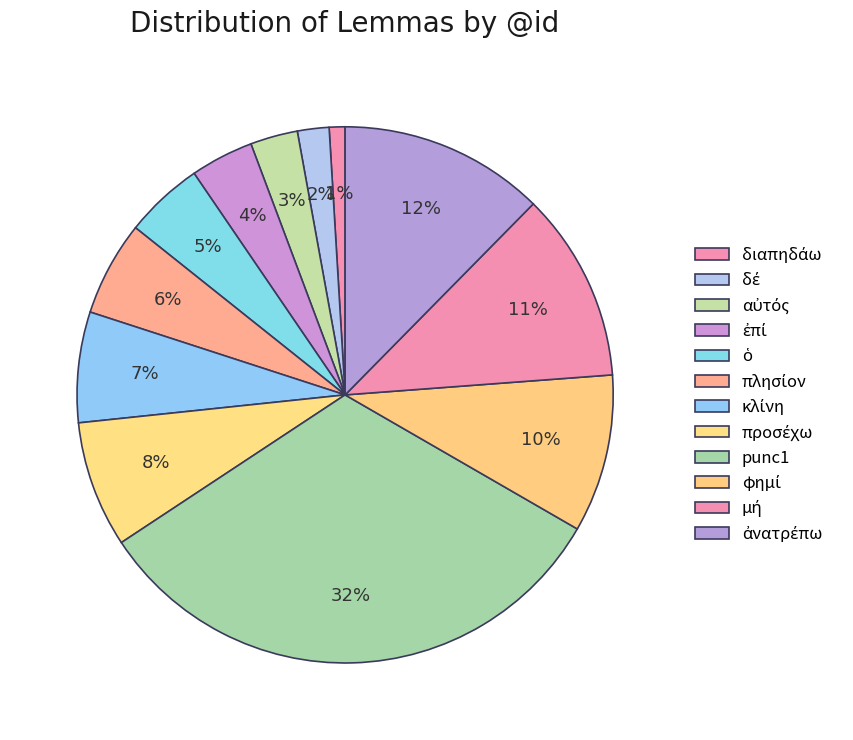

What is the change in value from ἐπί to κλίνη?

+3